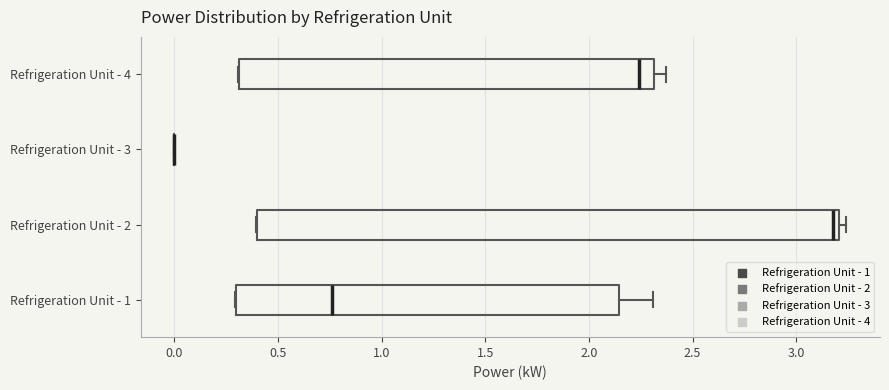

Which box is the widest, from its left edge to its right edge?

Refrigeration Unit - 2